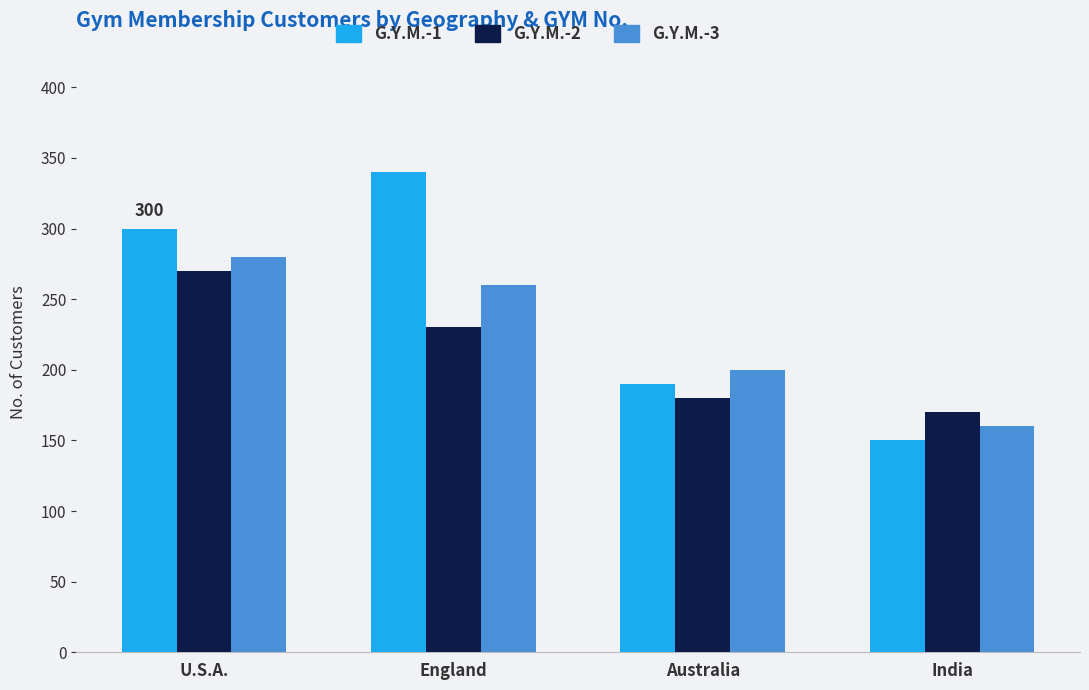

How many values in the G.Y.M.-1 series are below 300?

2